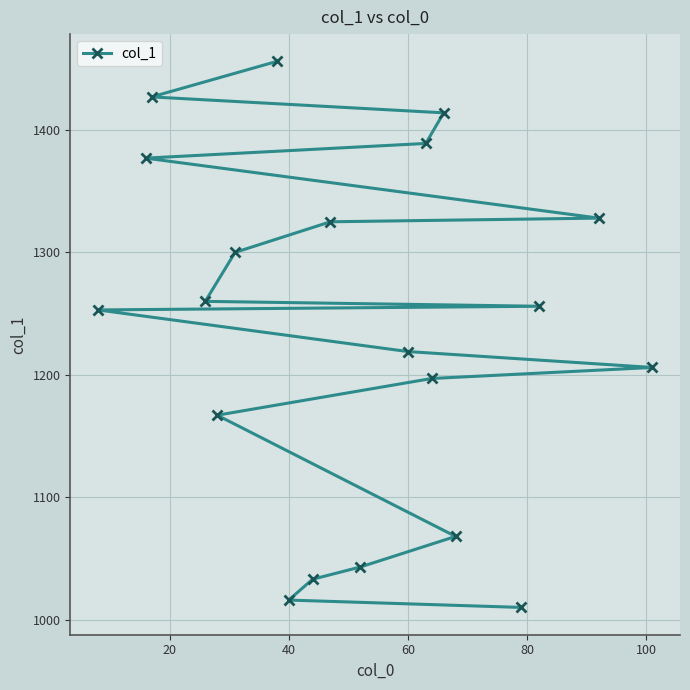

What is the greatest value displayed?

1456